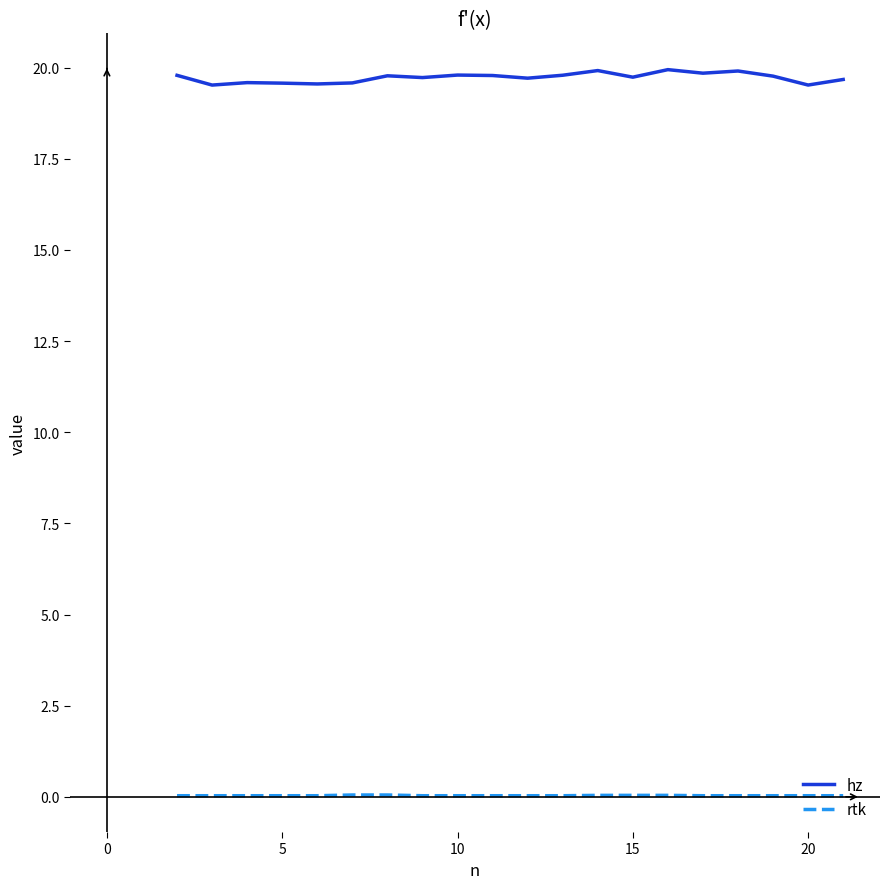

Which series has the largest total across all categories?

hz